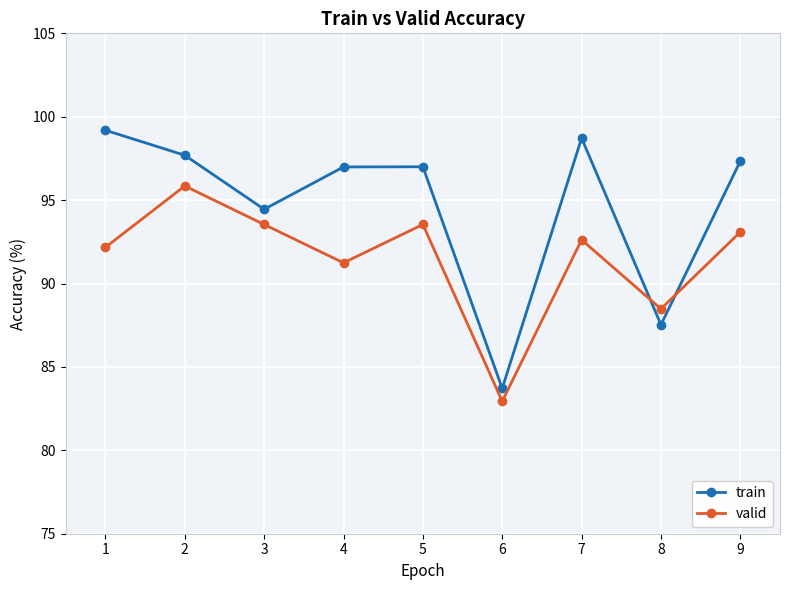

List the series in order of their peak value, lowest first.

valid, train